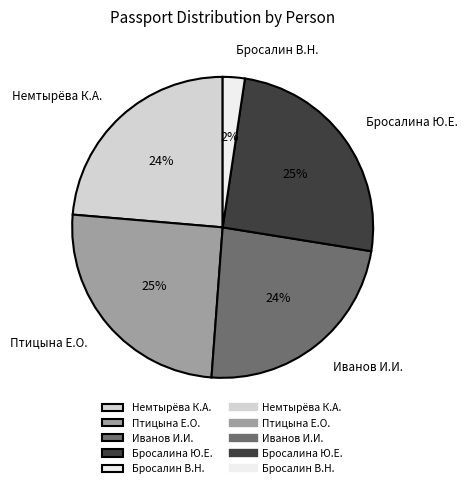

Combined, do Немтырёва К.А. and Иванов И.И. account for over 50%?

No